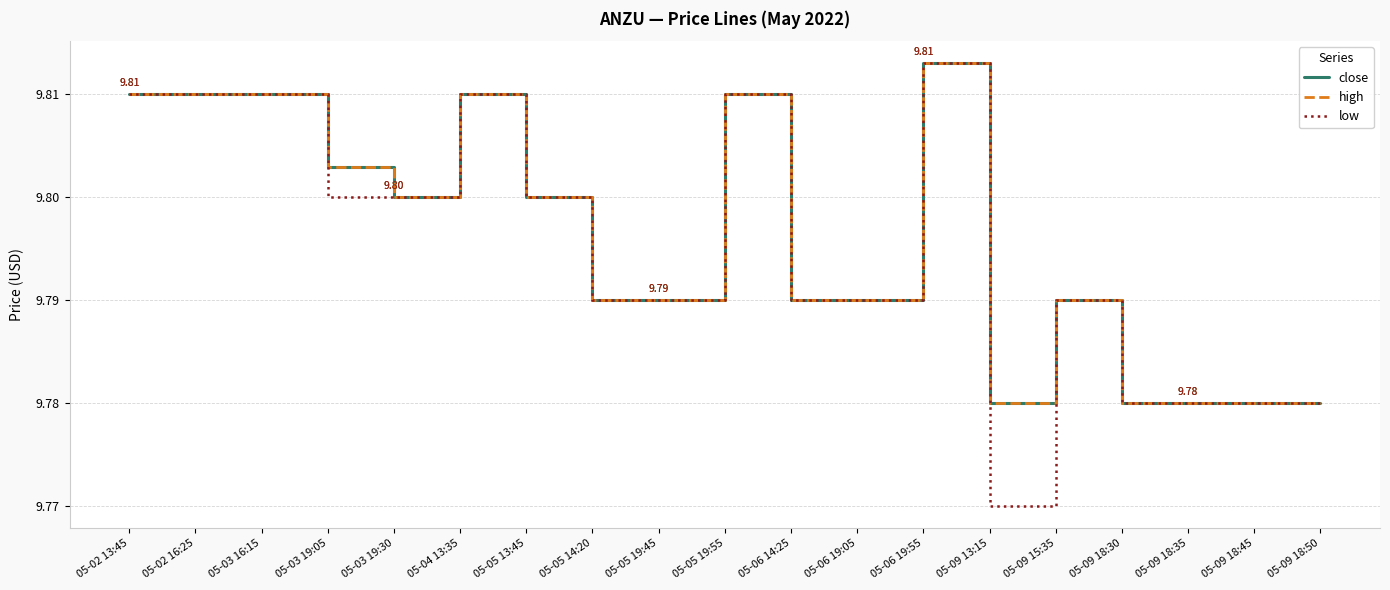

Is this an area chart (filled region under the line)?

No